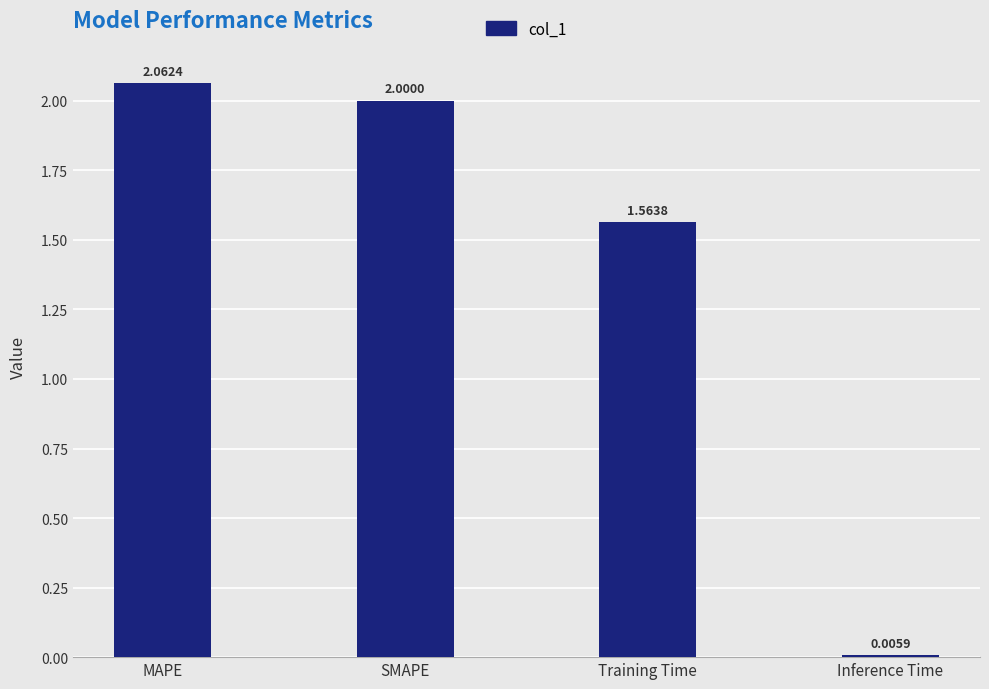

At which label is the value closest to 1?

Training Time